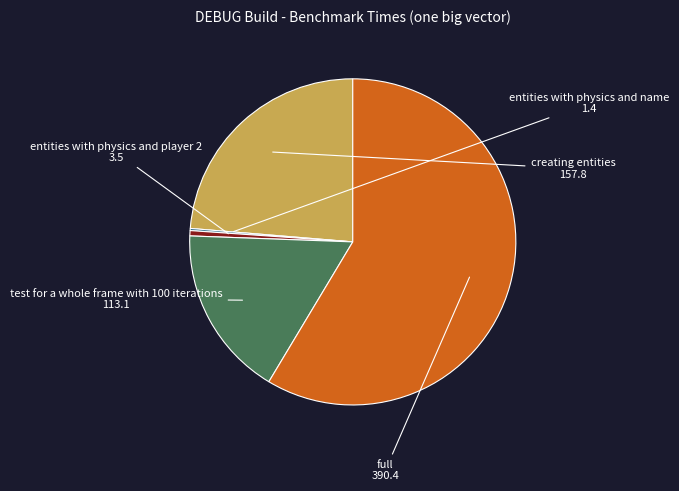

Does full represent more than half of the total?

Yes